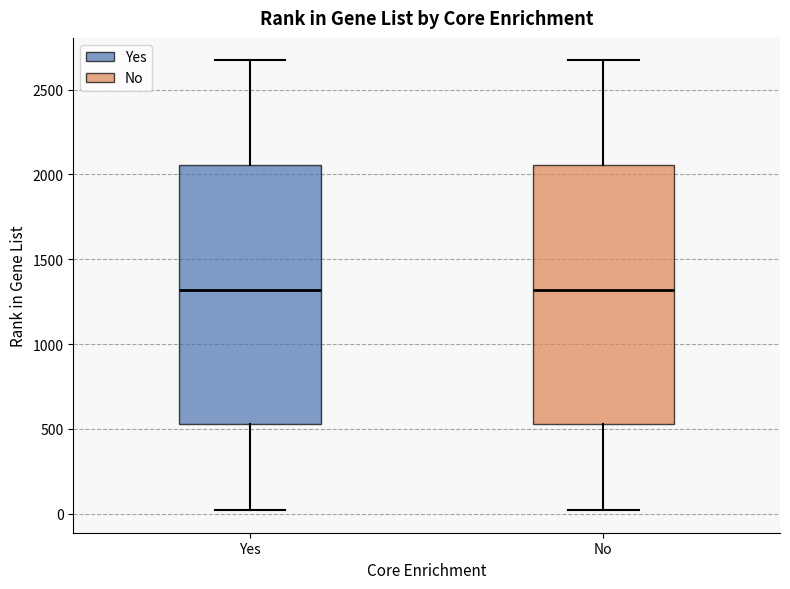

Reading left to right, transcribe this box plot: for each box, give where its median line is, the range the box spans, and where its two whiskers end, as read against the y-axis. The values are not printed on the chart, so give them approximately, as read against the axis.

Yes: median 1300, box 550 to 2050, whiskers 0 to 2650
No: median 1300, box 550 to 2050, whiskers 0 to 2650